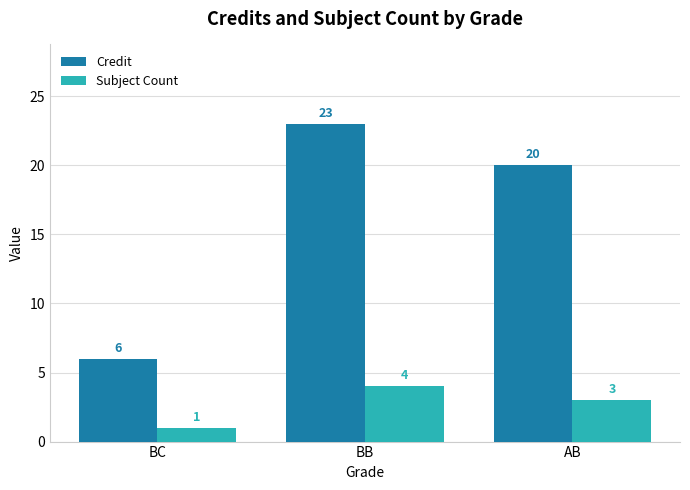

What are all the series names shown in the legend?

Credit, Subject Count